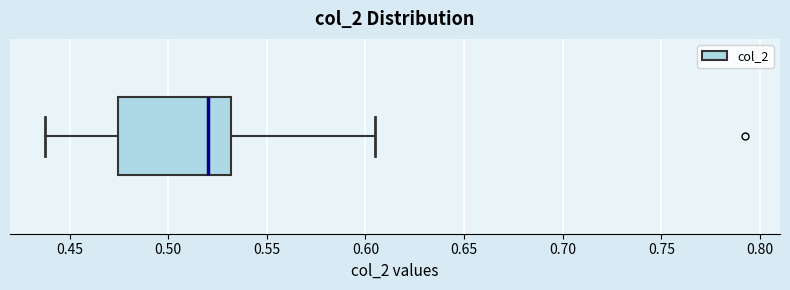

Where does the right whisker of the box end on the x-axis? The values are not printed on the chart, so give them approximately, as read against the axis.

0.605